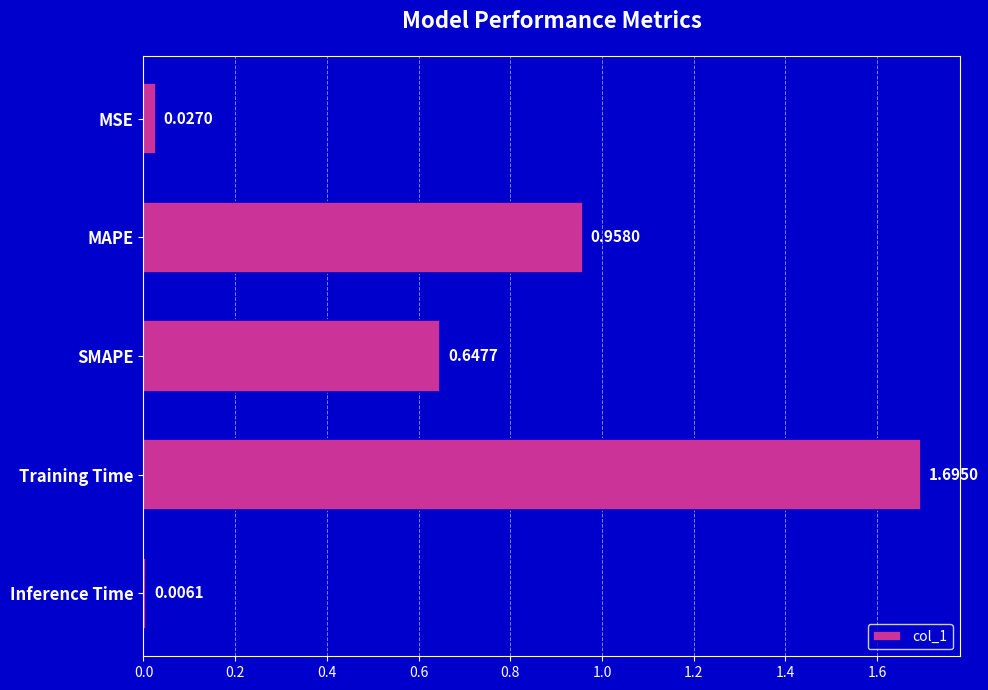

Which label corresponds to the smallest value in the chart?

Inference Time